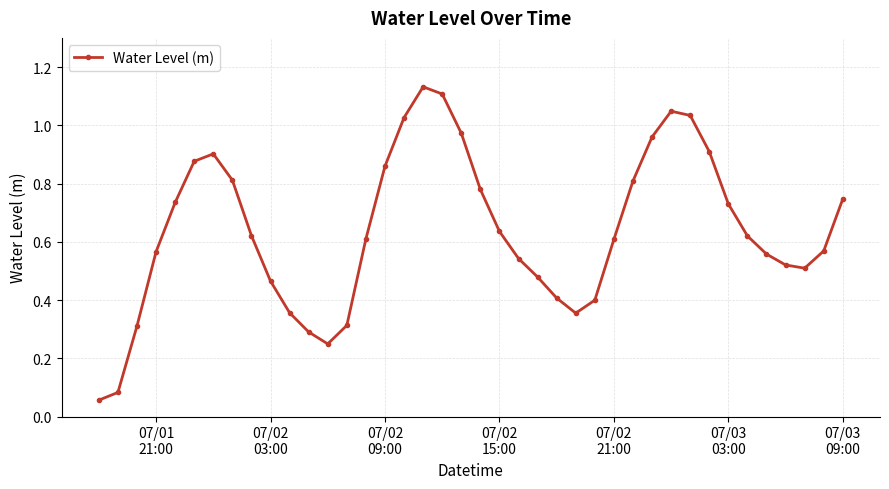

How many interior local valleys (lower than both neighbors) does the data have?

3